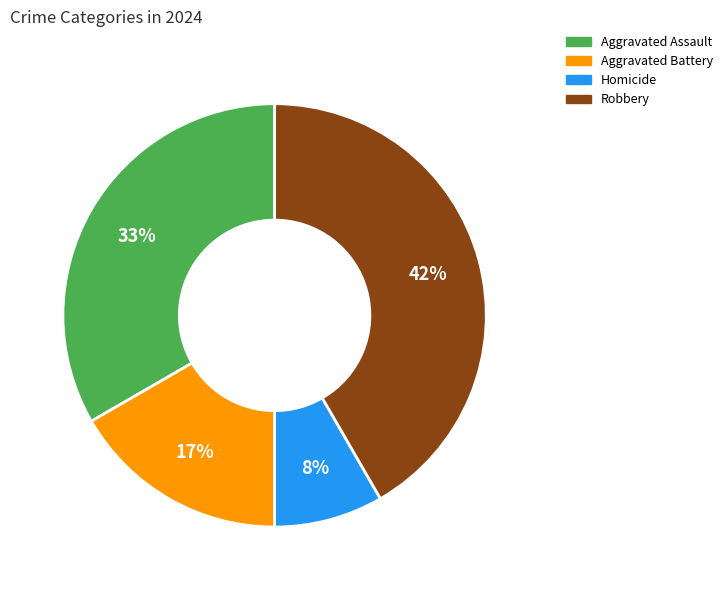

Is there a majority slice in this chart?

No